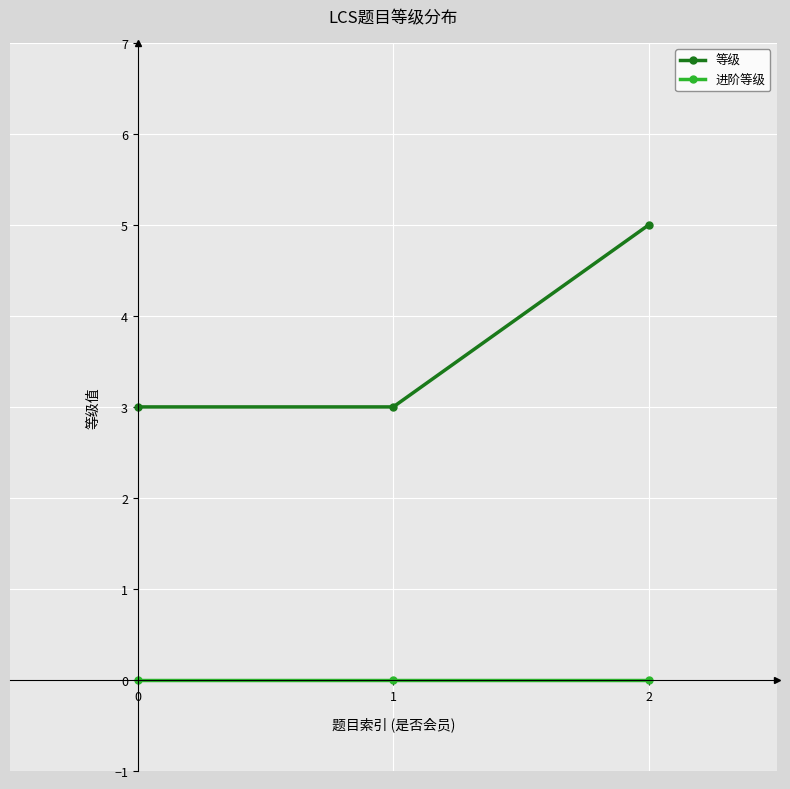

Rank the series by their maximum value, from highest to lowest.

等级, 进阶等级